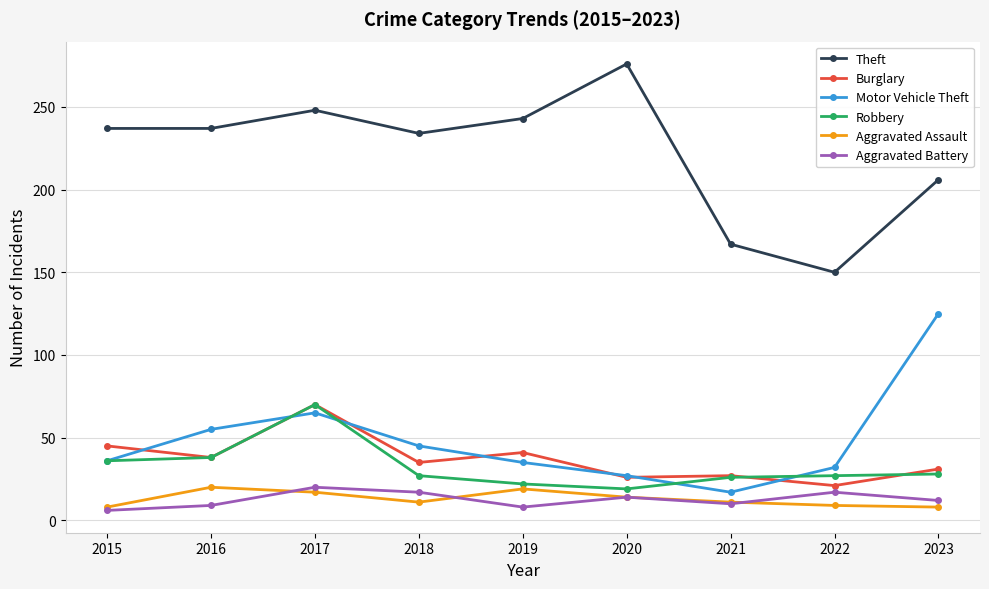

How many lines are shown in the chart?

6